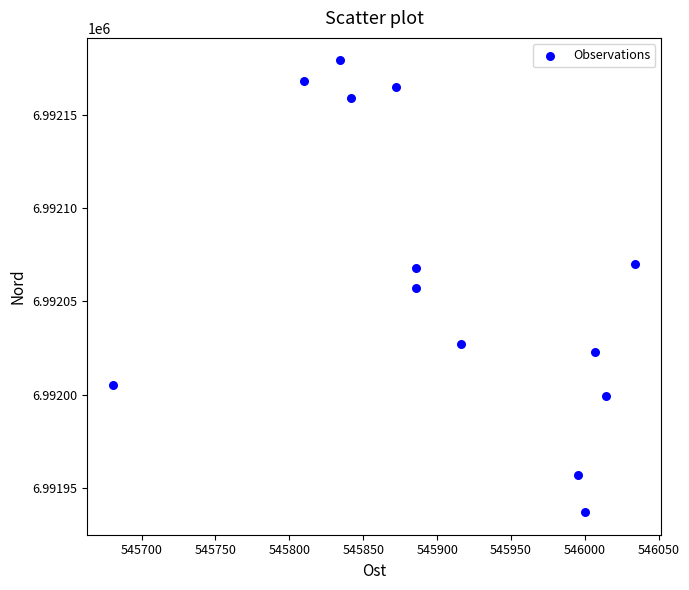

What is the range of Y values (max minus min)?

242